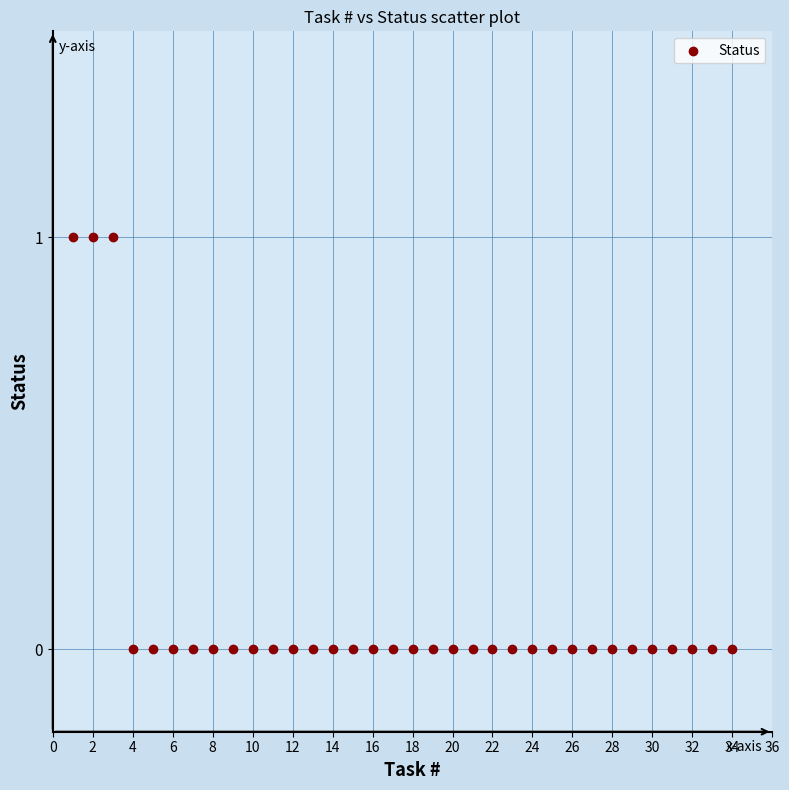

What is the range of X values (max minus min)?

33